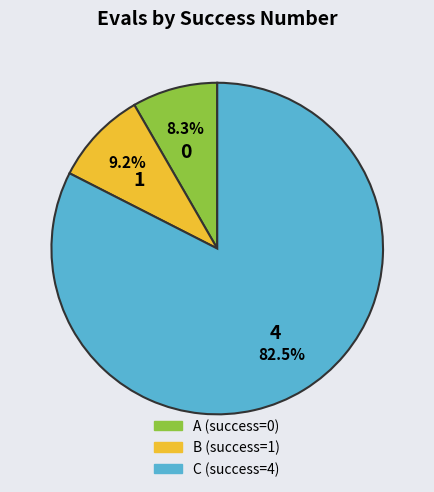

The 4 slice represents 33% of the pie. True or false?

False